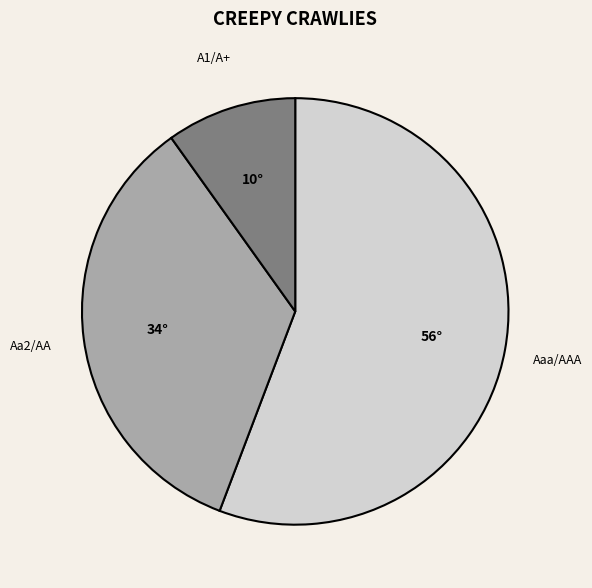

Does any single category account for the majority?

Yes